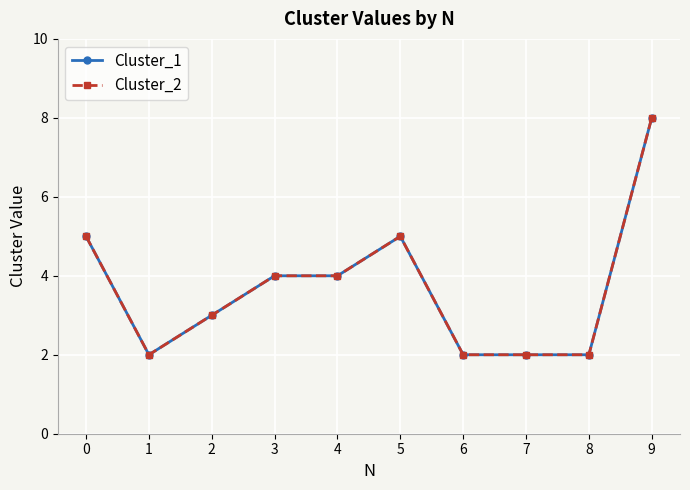

Does the chart display data point markers on the line(s)?

Yes